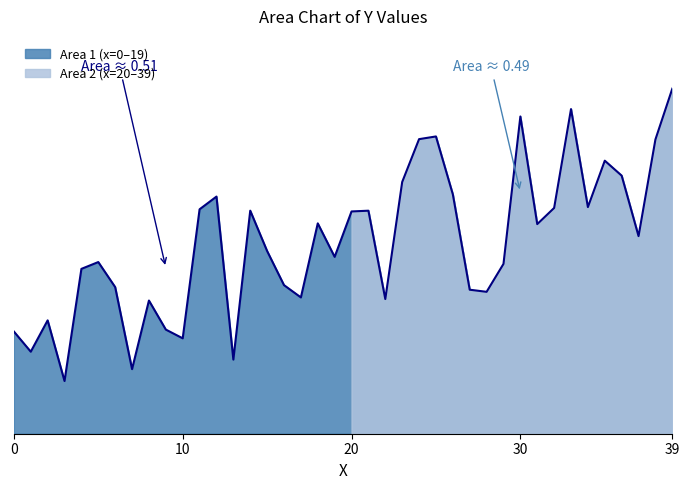

What is the average value?

324.5